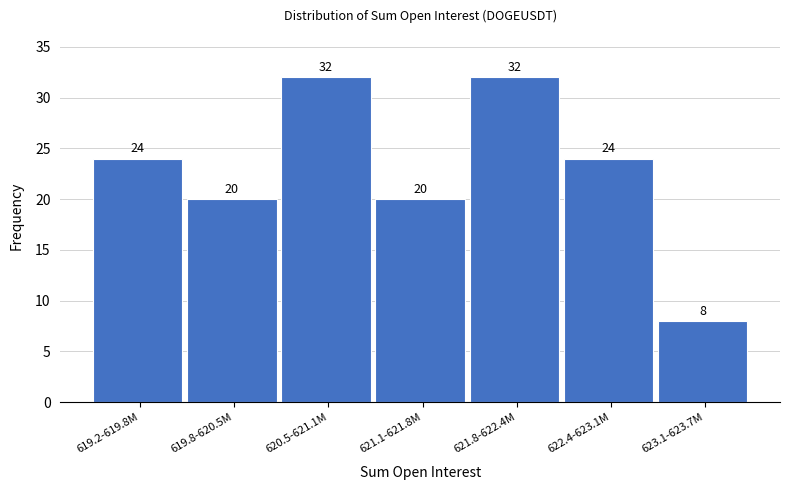

Reading left to right, what are all the values shown in this chart?

619.2-619.8M=24	619.8-620.5M=20	620.5-621.1M=32	621.1-621.8M=20	621.8-622.4M=32	622.4-623.1M=24	623.1-623.7M=8